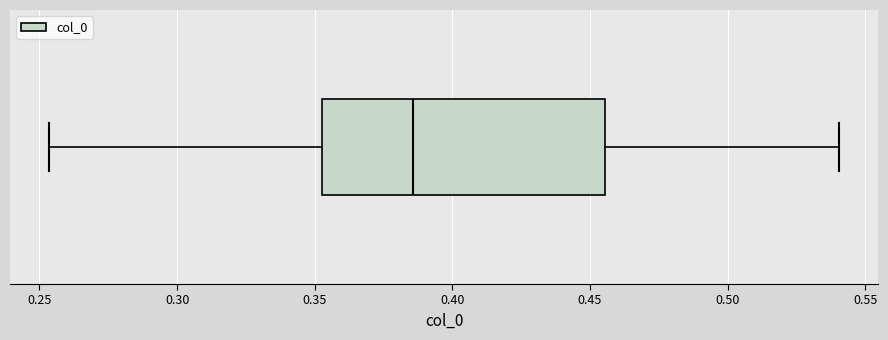

Where does the right whisker of the box end on the x-axis? The values are not printed on the chart, so give them approximately, as read against the axis.

0.540